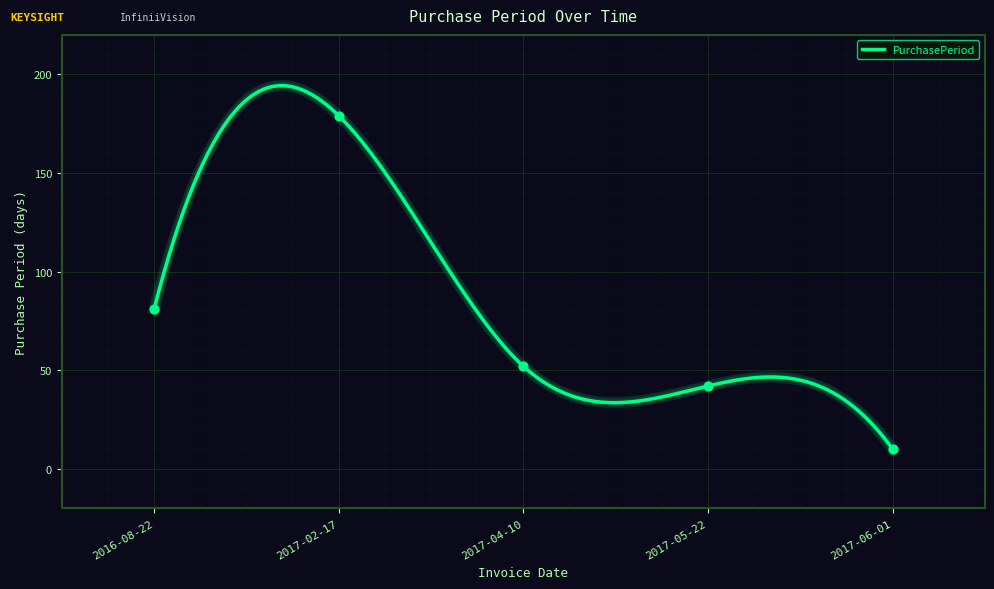

What is the change in value from 2016-08-22 to 2017-06-01?

-71